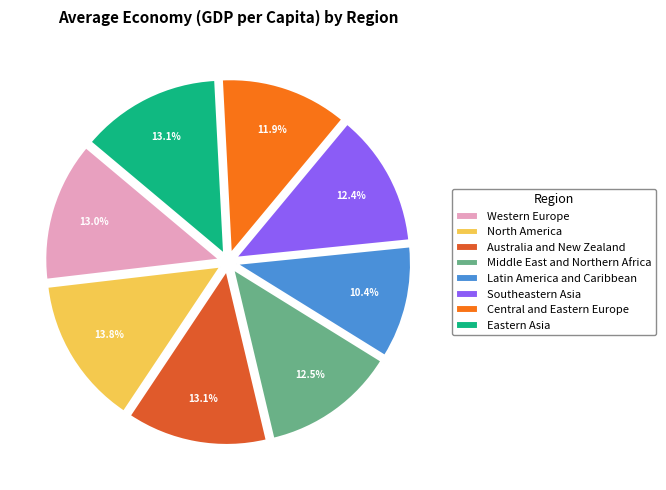

What is the ratio of the value at North America to the value at Australia and New Zealand?

1.1